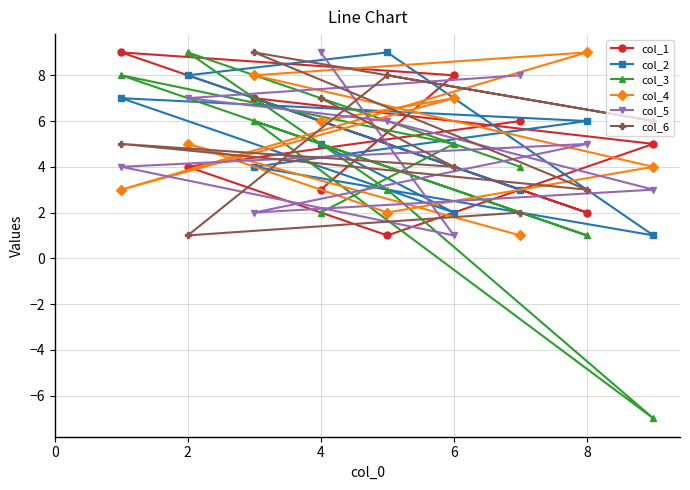

Rank the series at 6 from lowest to highest value.

col_5, col_2, col_6, col_3, col_4, col_1